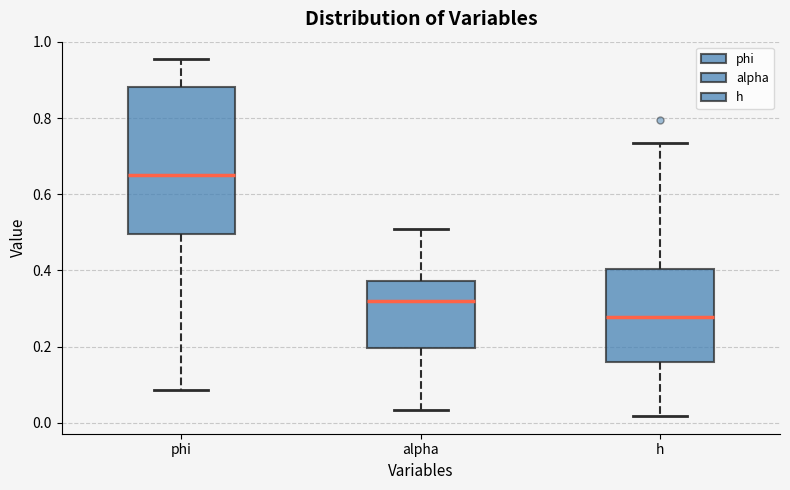

Where is the lower edge of the box for alpha on the y-axis? The values are not printed on the chart, so give them approximately, as read against the axis.

0.20